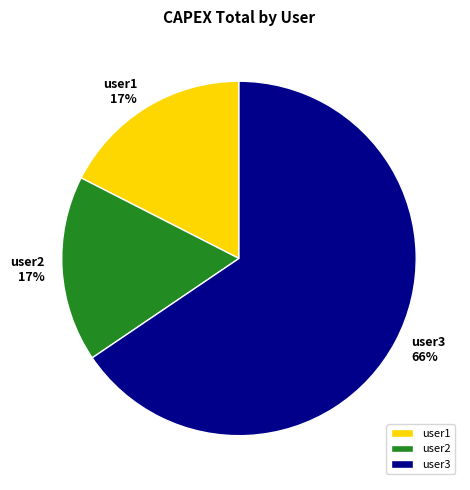

Between user3 and user1, which is larger?

user3